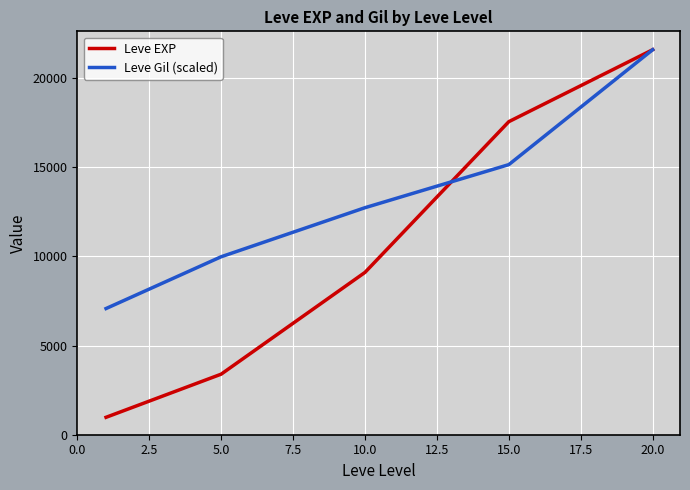

What is the difference between the second highest and second lowest values in the Leve EXP series?

14166.7